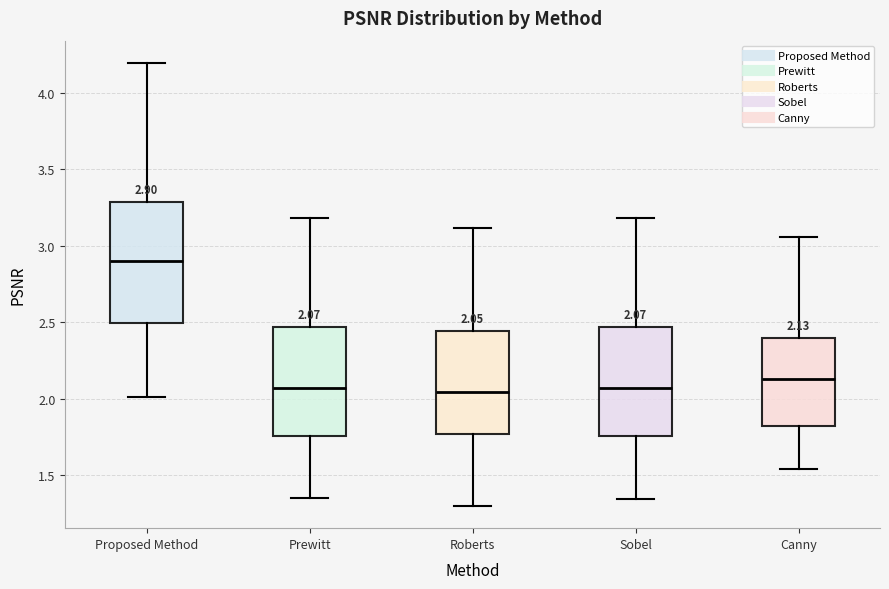

Comparing the boxes themselves (not the whiskers), which one is the tallest?

Proposed Method